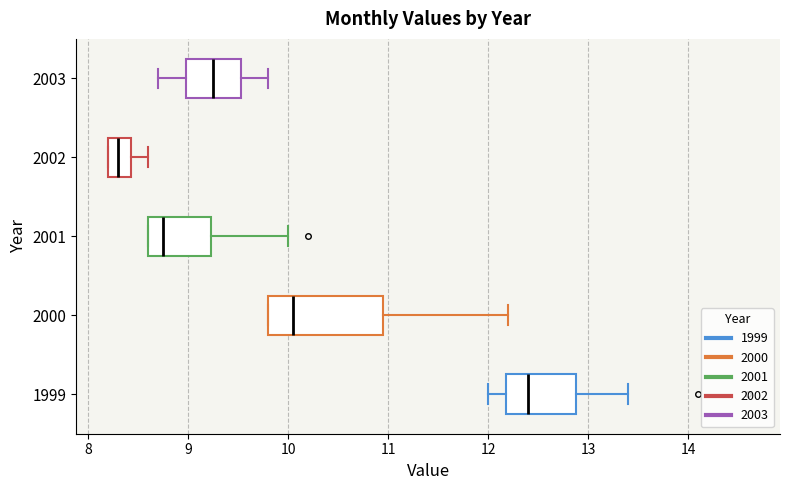

Comparing the boxes themselves (not the whiskers), which one is the widest?

2000